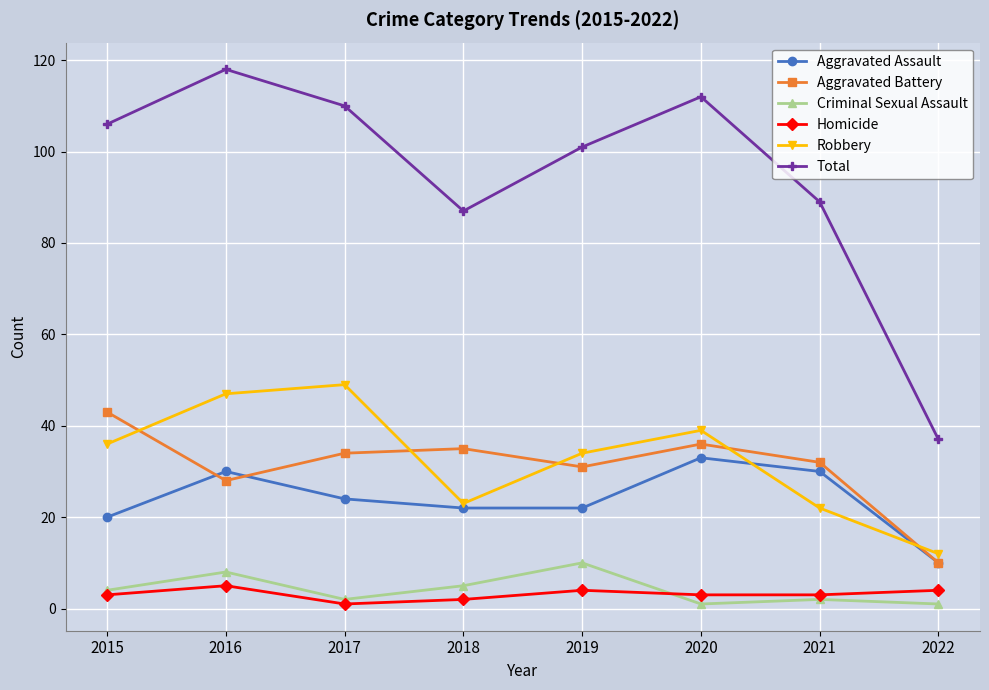

Does the chart have visible grid lines?

Yes